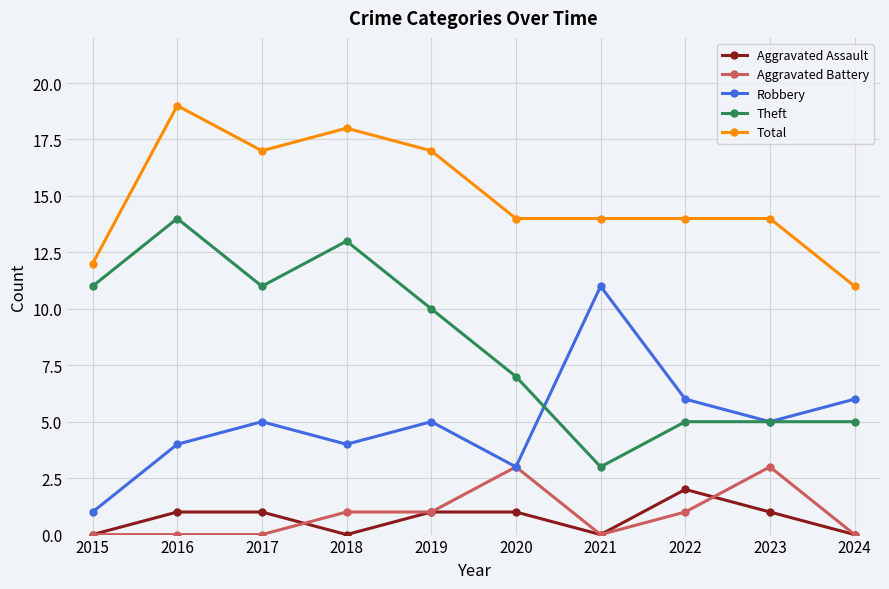

What is the sum of all Total values?

150